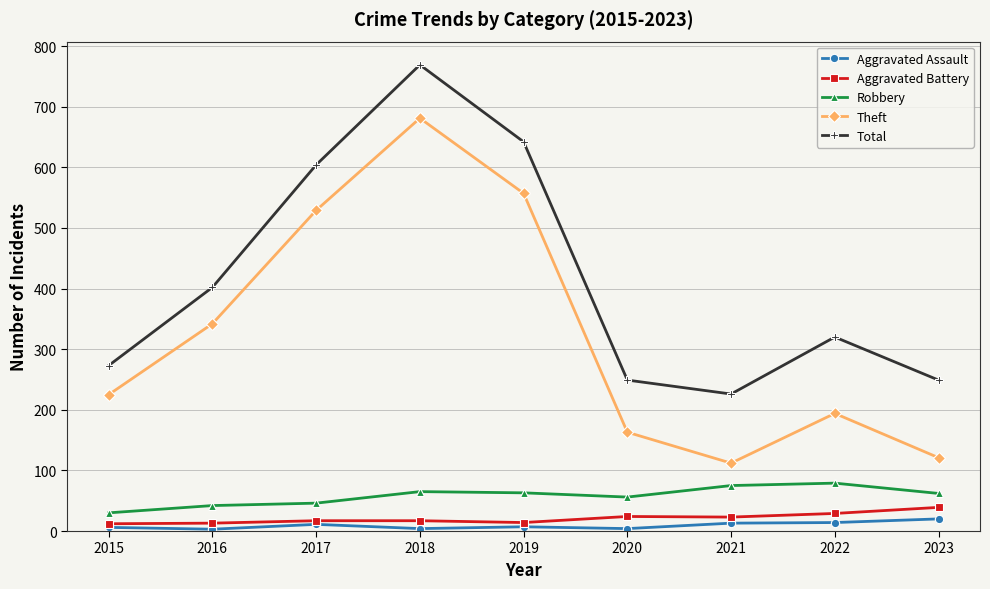

How many lines are shown in the chart?

5